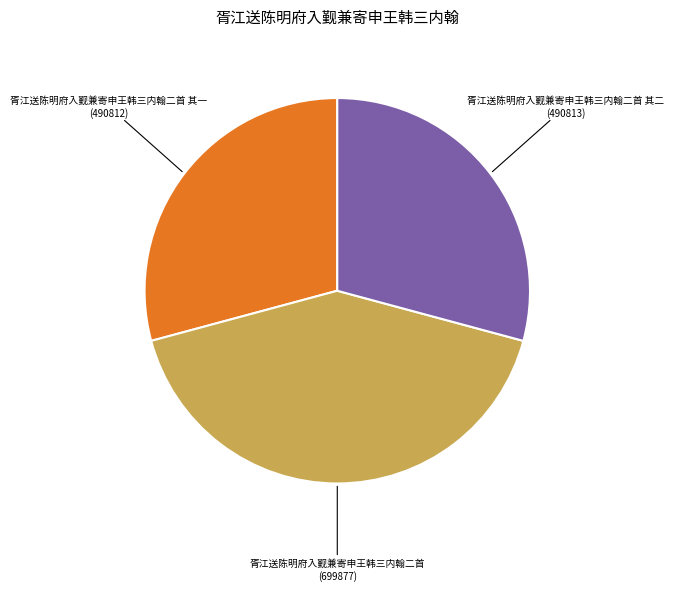

Does any single category account for the majority?

No